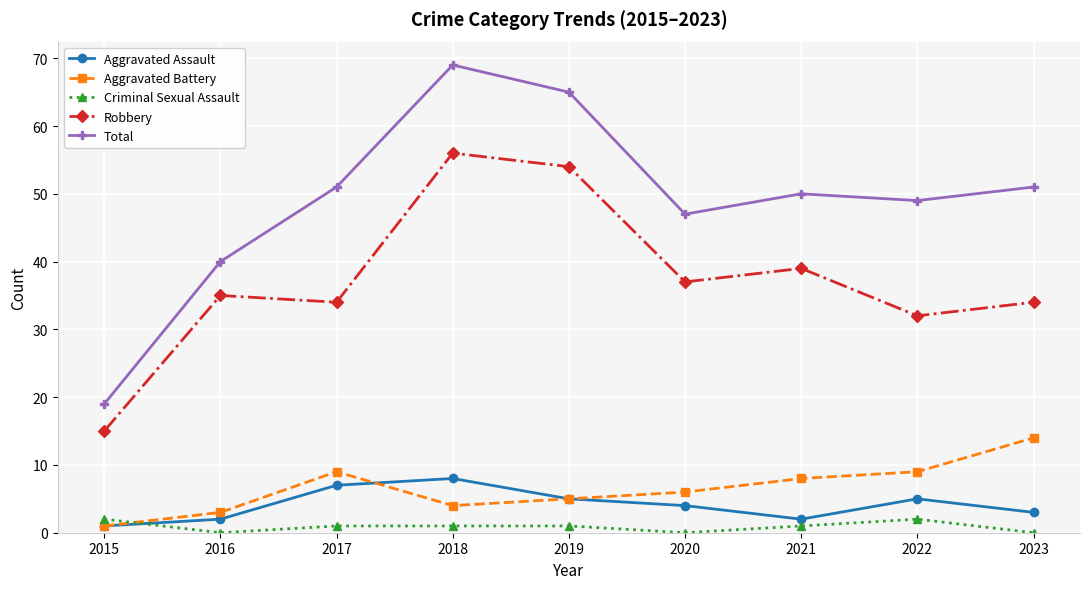

At which category is the sum across all series the highest?

2018